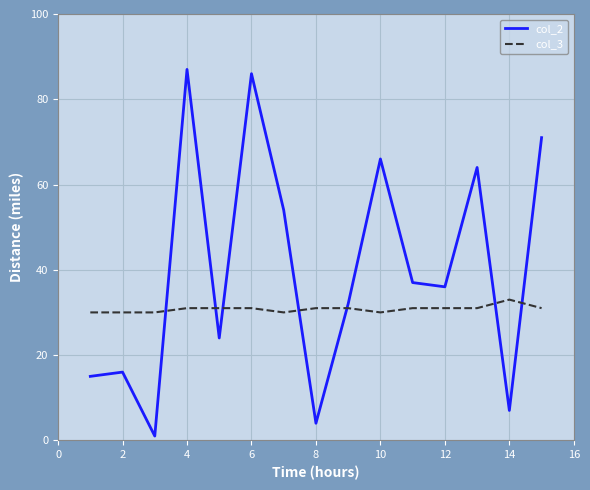

What is the difference between the maximum and minimum values in the col_3 series?

3